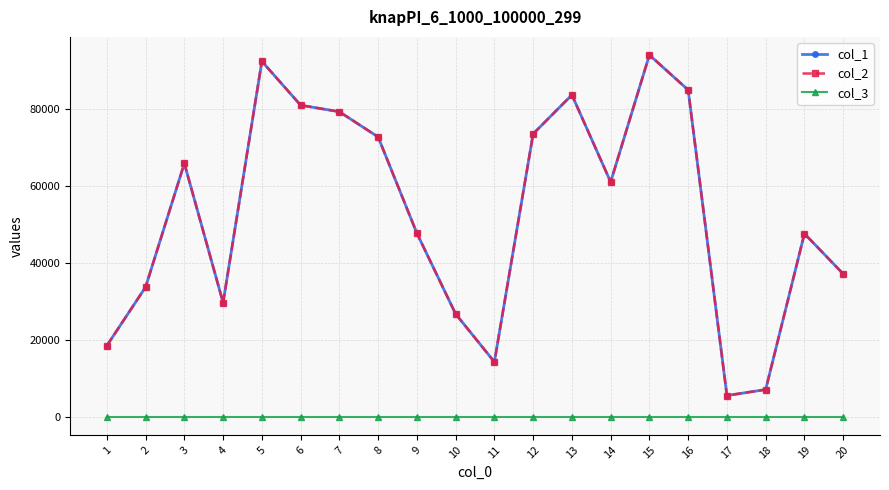

Rank the series by their maximum value, from lowest to highest.

col_3, col_1, col_2